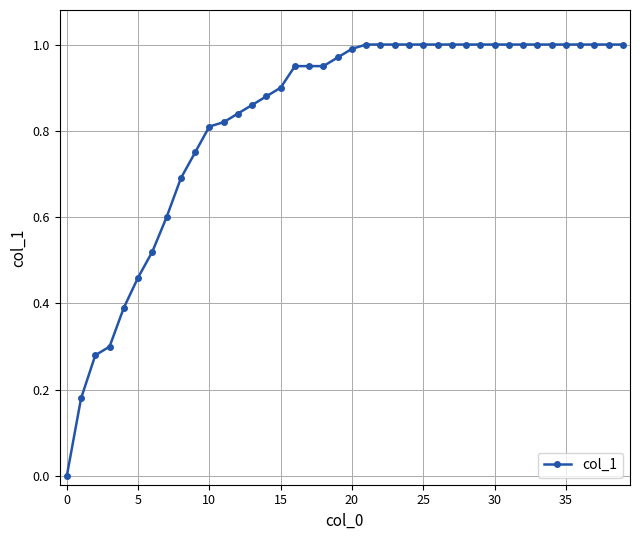

What is the sum of all values?

33.1